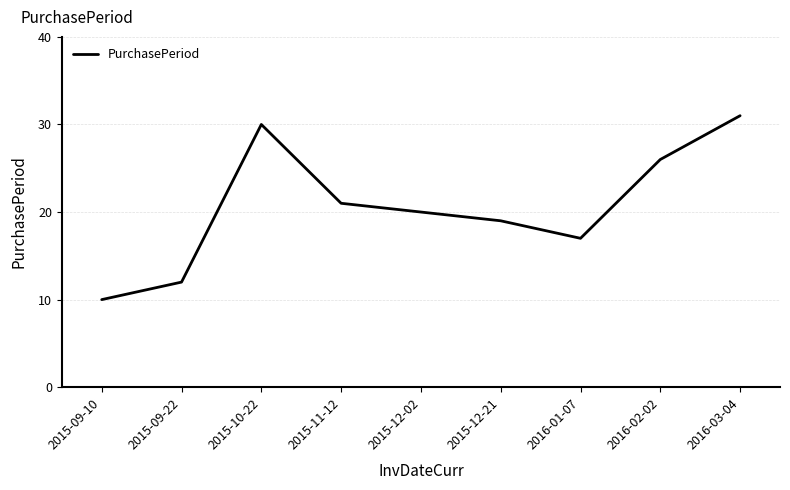

What is the minimum value shown in the chart?

10